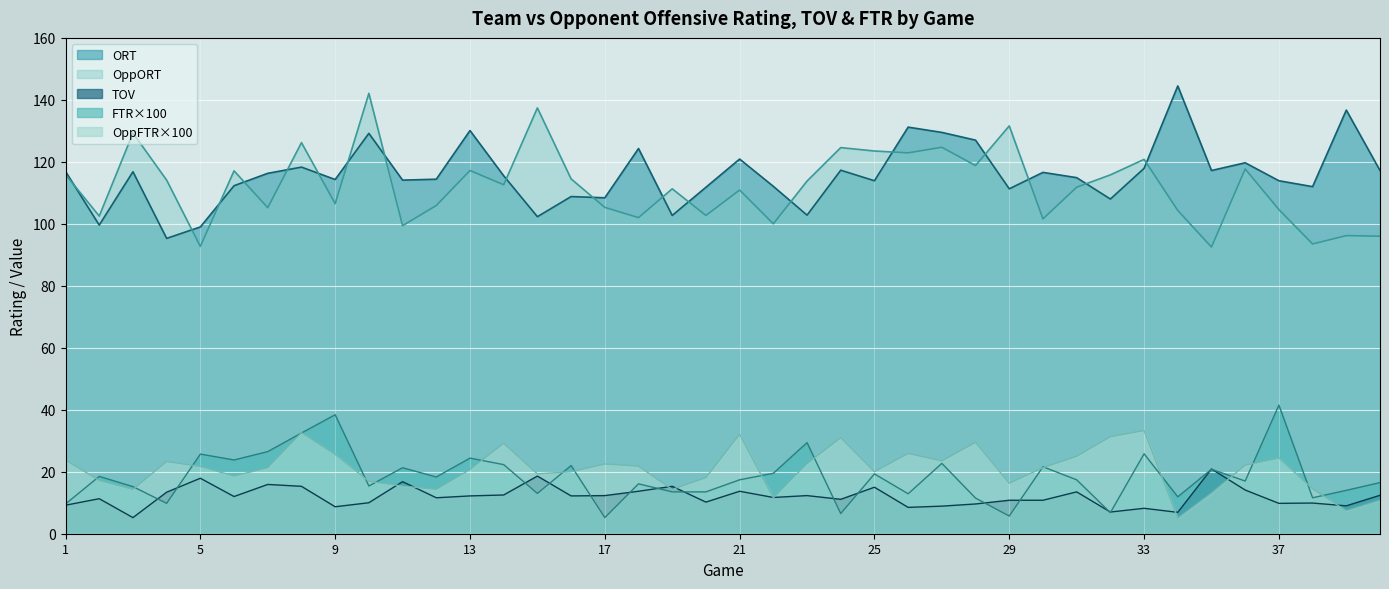

Rank the series by their maximum value, from highest to lowest.

ORT, OppORT, FTR×100, OppFTR×100, TOV